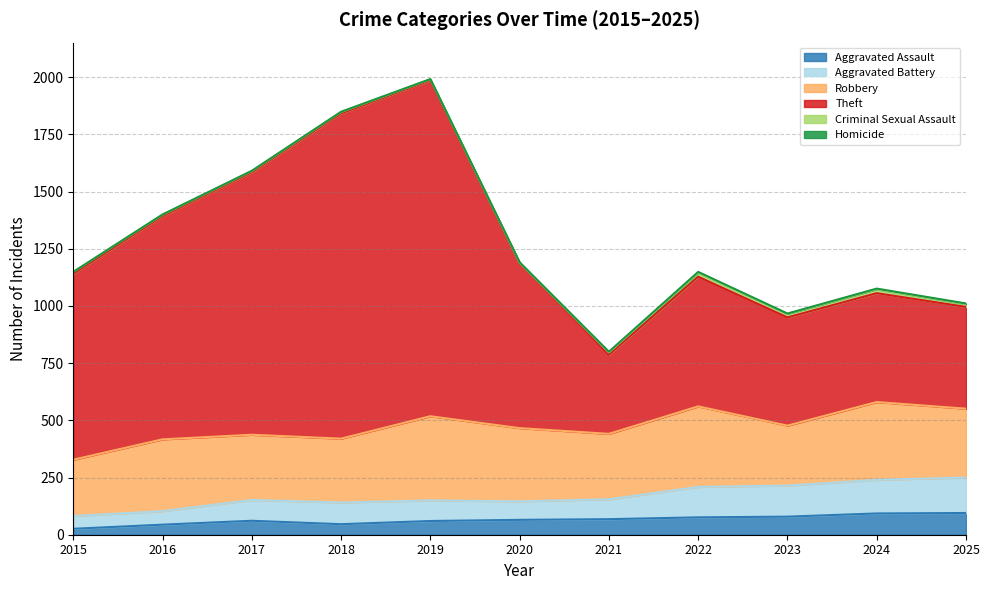

What is the highest value of the Aggravated Assault series?

95